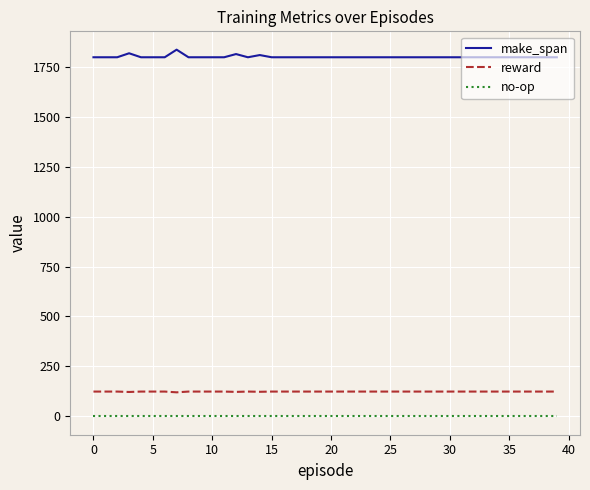

True or false: reward and no-op cross at least once.

False